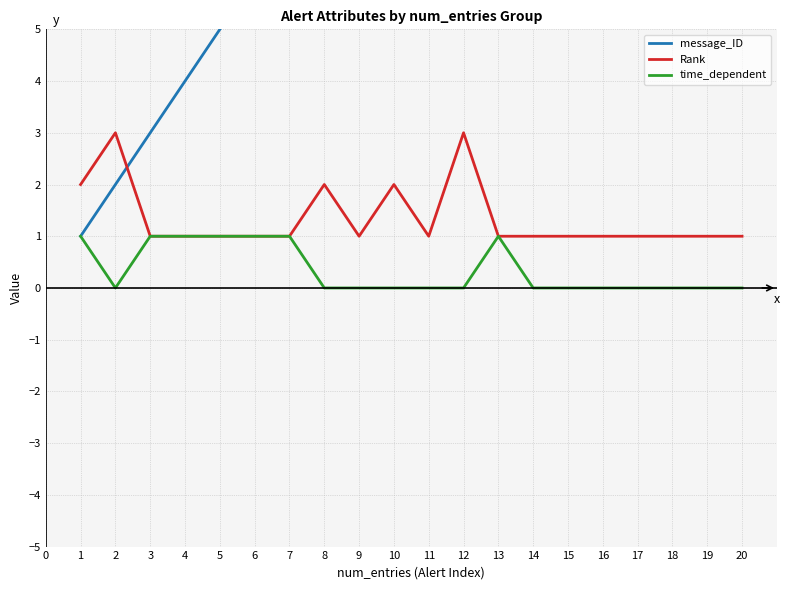

The value of Rank at 16 is 1. True or false?

True